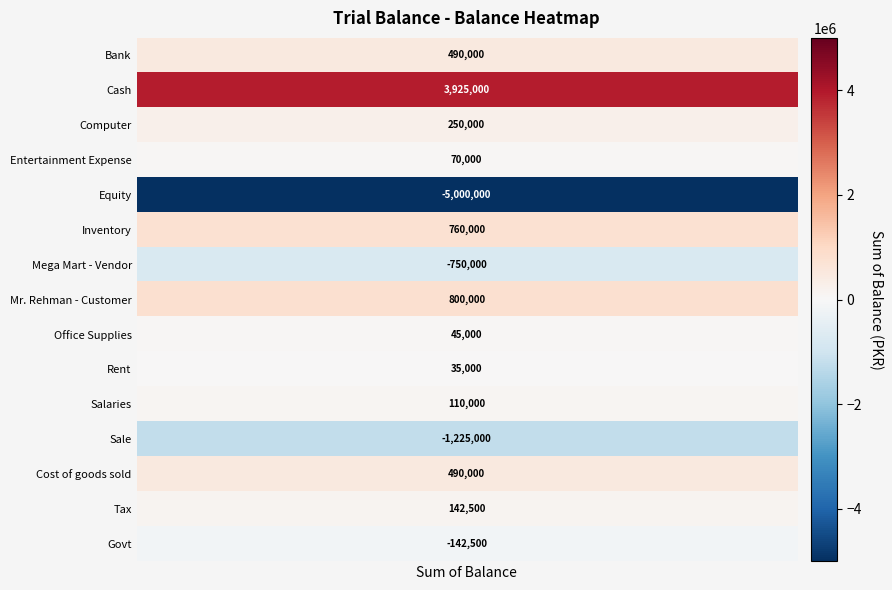

Reading right to left, transcribe all the data shown in this chart.

Govt=-142500	Tax=142500	Cost of goods sold=490000	Sale=-1225000	Salaries=110000	Rent=35000	Office Supplies=45000	Mr. Rehman - Customer=800000	Mega Mart - Vendor=-750000	Inventory=760000	Equity=-5000000	Entertainment Expense=70000	Computer=250000	Cash=3925000	Bank=490000